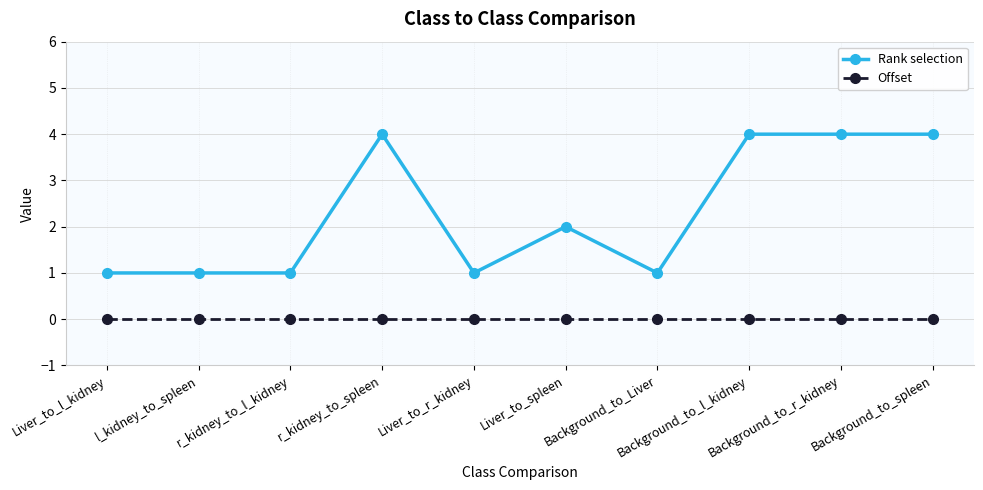

What is the minimum value for Rank selection?

1